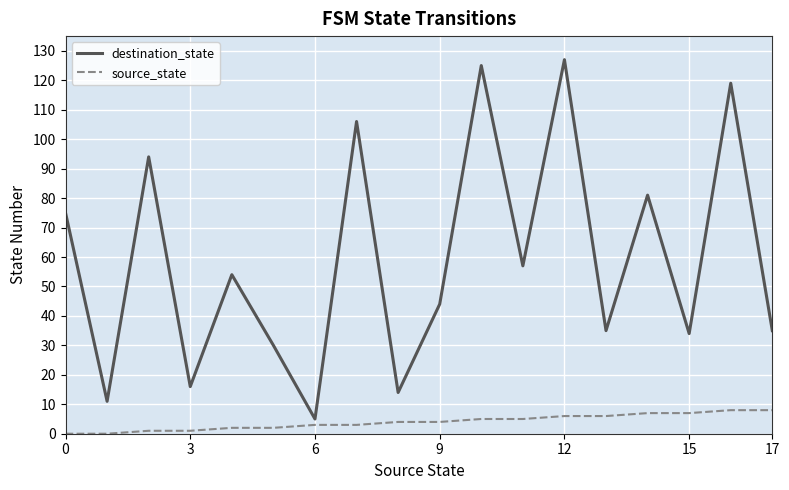

True or false: destination_state and source_state intersect in this chart.

False